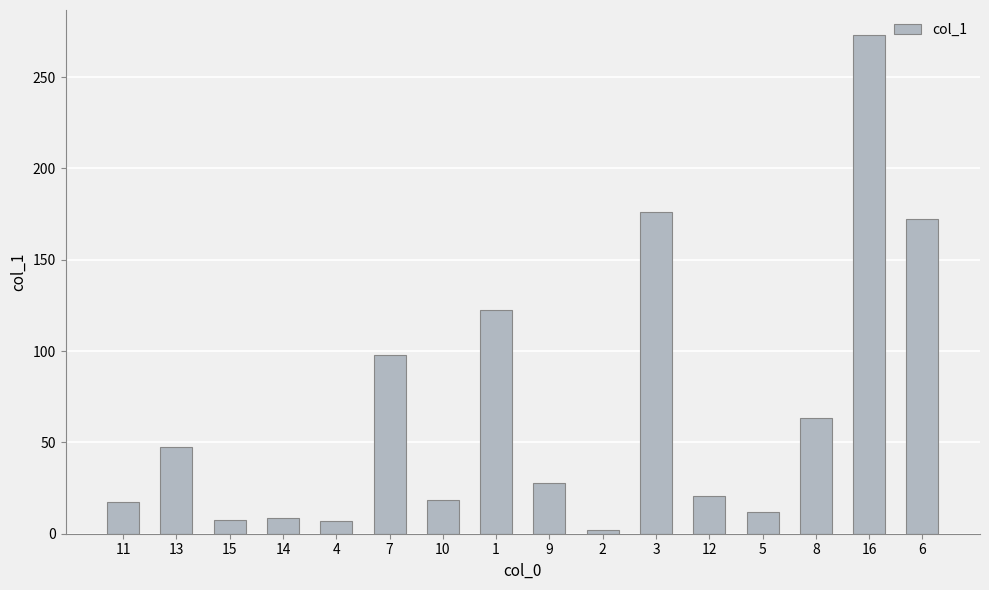

True or false: the data shows 176.2 at 3.

True